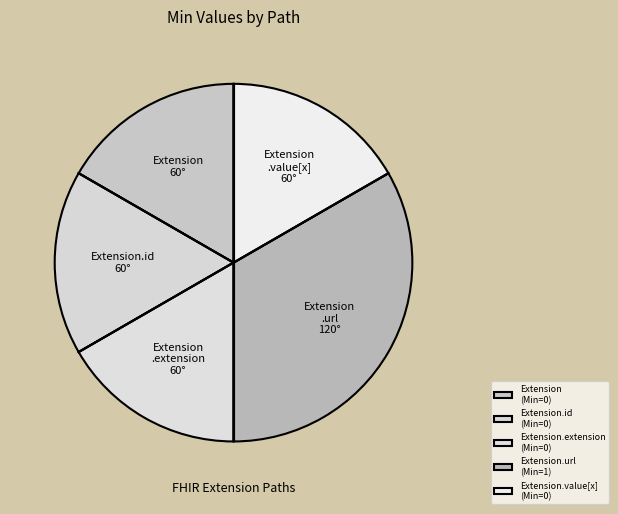

How many slices are in this pie chart?

5